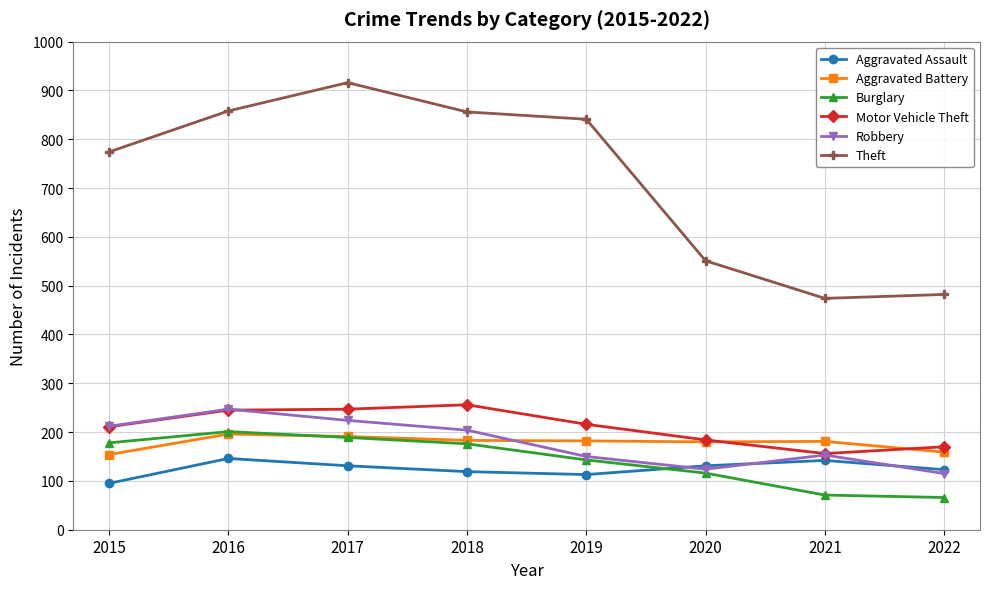

True or false: Aggravated Assault has a value of 91 at 2020.

False